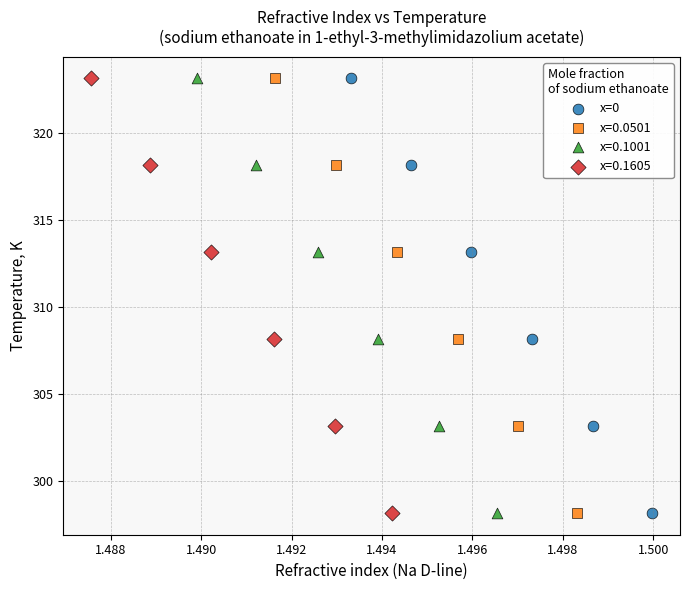

What are all the series names shown in the legend?

x=0, x=0.0501, x=0.1001, x=0.1605